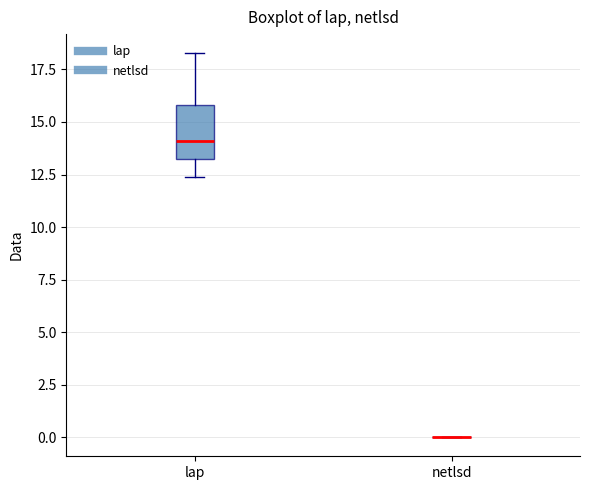

Where does the upper whisker of the box for lap end on the y-axis? The values are not printed on the chart, so give them approximately, as read against the axis.

18.5